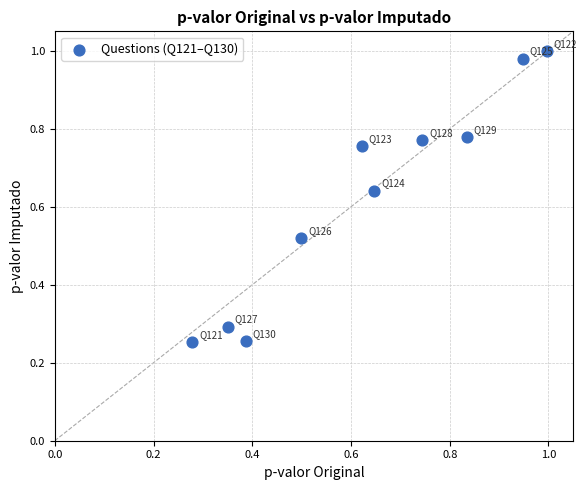

What is the range of Y values (max minus min)?

0.7